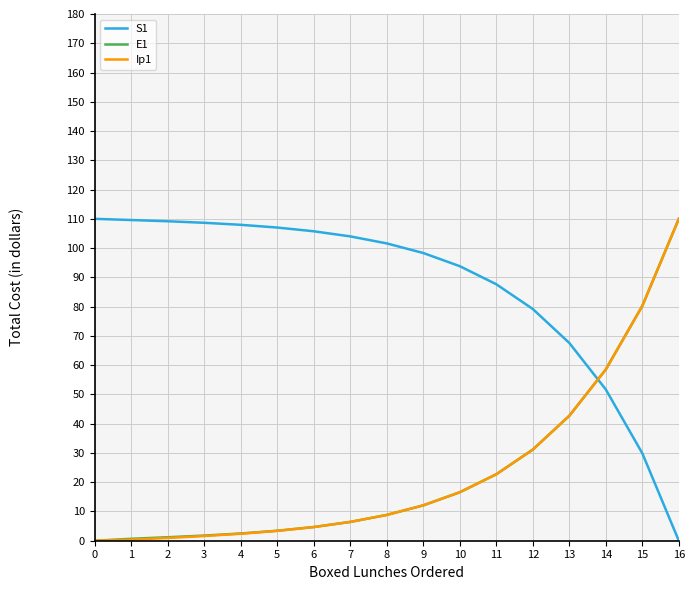

What is the difference between the highest and lowest values at 12?

48.1